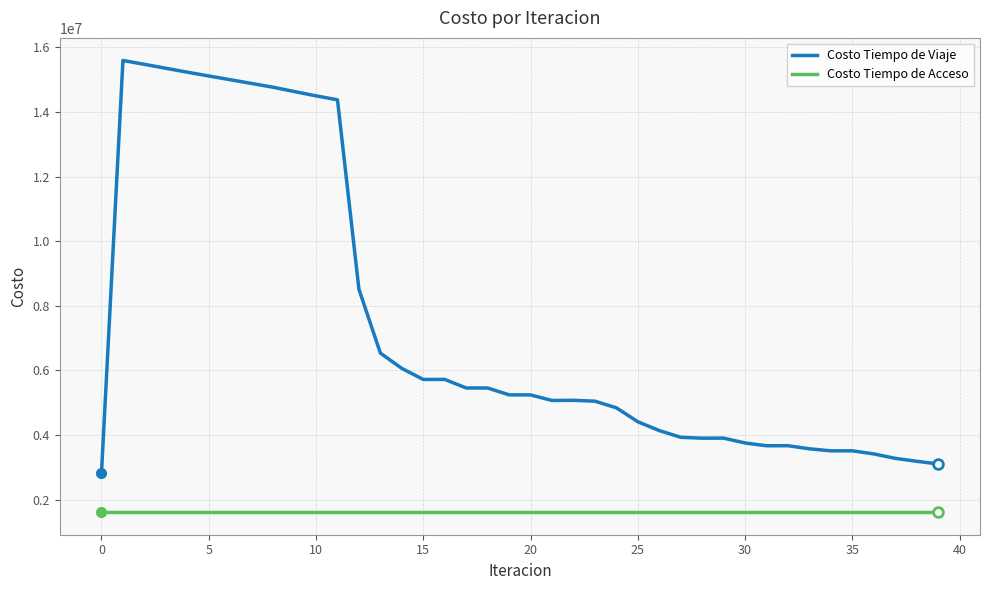

Which series has the largest total across all categories?

Costo Tiempo de Viaje